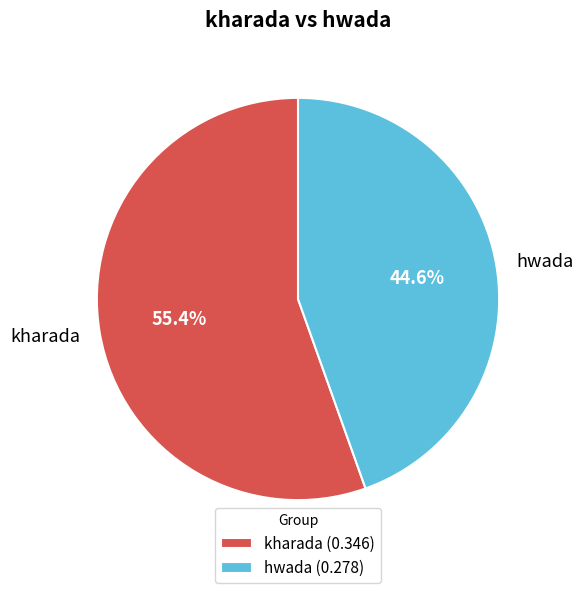

To the nearest percent, what is the average slice percentage?

50%